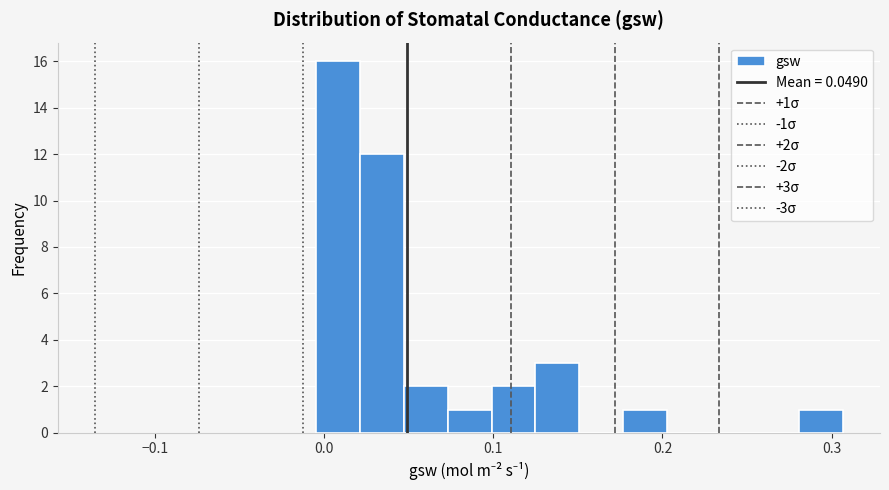

Read against the x-axis, roughly where is the centre of the tallest bar?

0.01